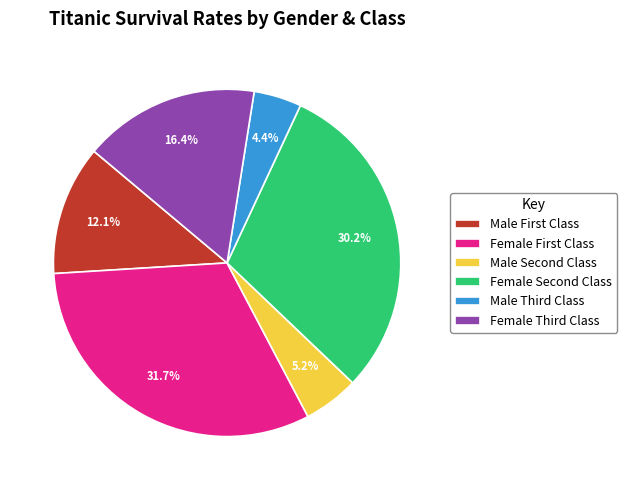

Count the number of slices in the pie.

6